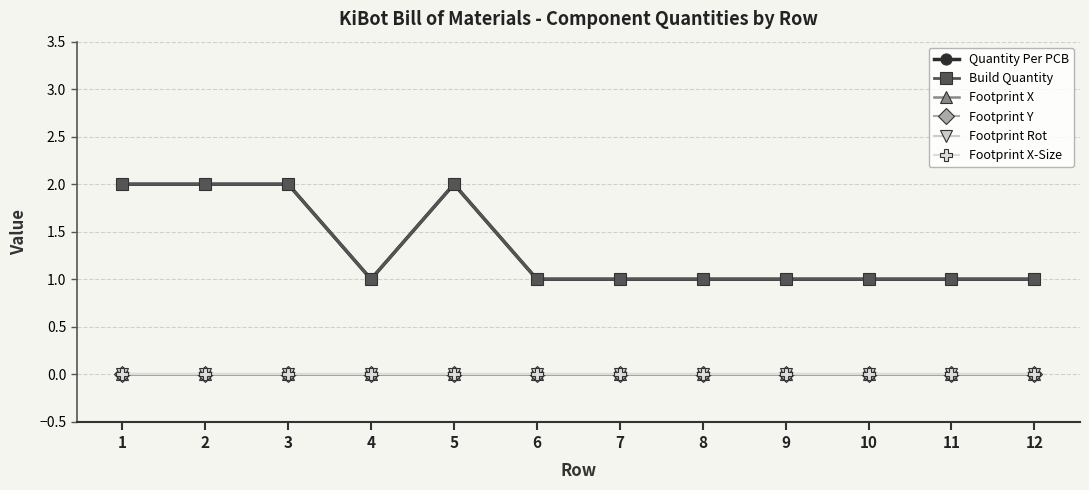

Rank the series by their maximum value, from lowest to highest.

Footprint X, Footprint Y, Footprint Rot, Footprint X-Size, Quantity Per PCB, Build Quantity